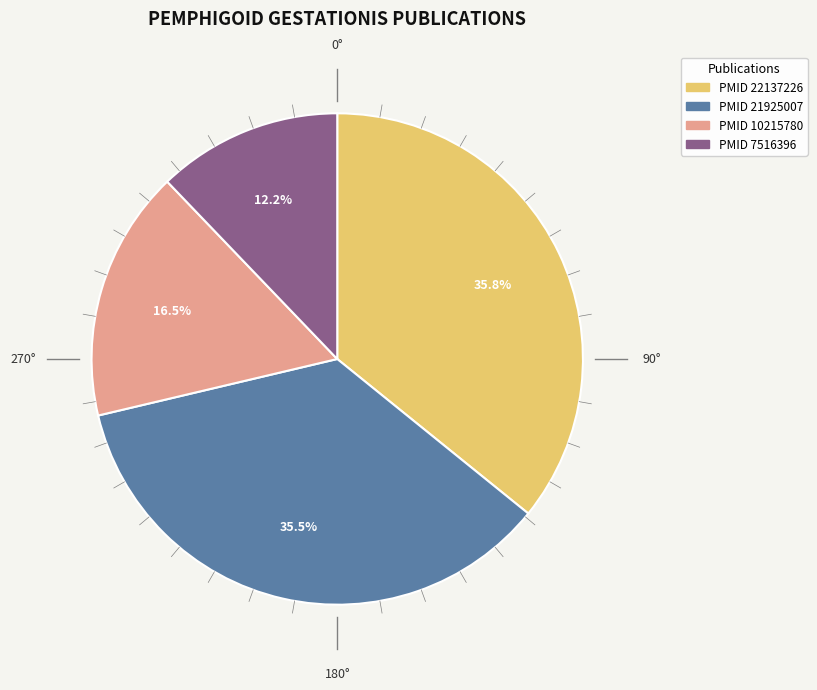

Is there a majority slice in this chart?

No